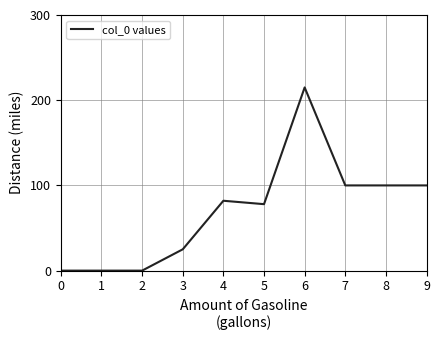

Approximately how many times larger is the value at 7 compared to 4?

1.2